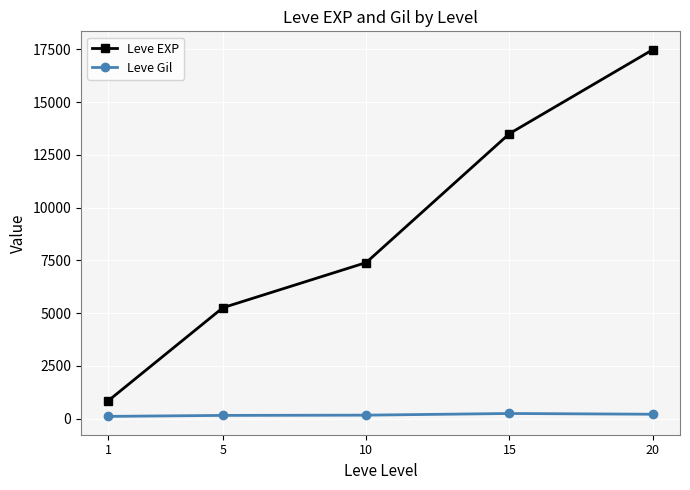

True or false: Leve Gil and Leve EXP cross at least once.

False